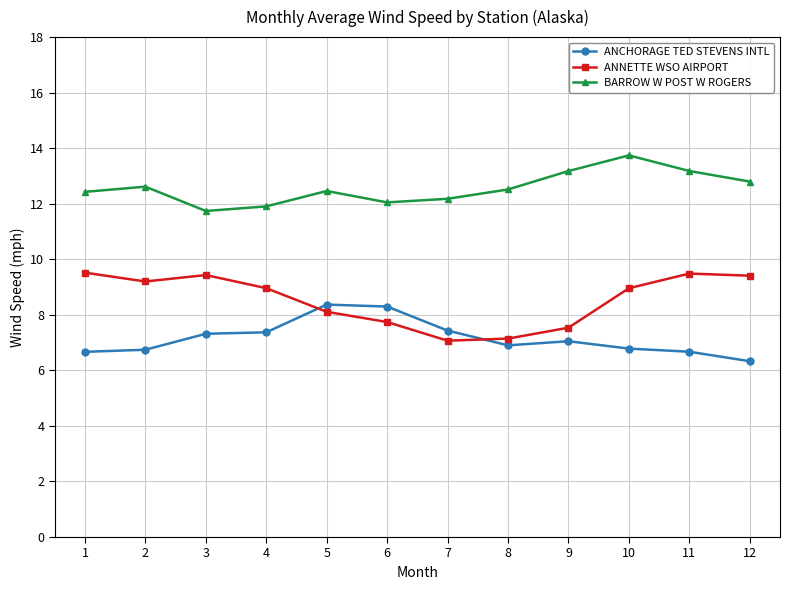

How many data points in ANNETTE WSO AIRPORT are less than 8?

4